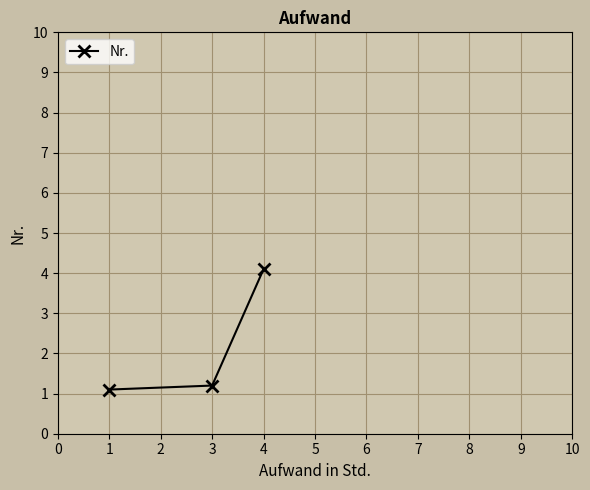

Reading right to left, extract all data points from this chart.

4=4.1	3=1.2	1=1.1